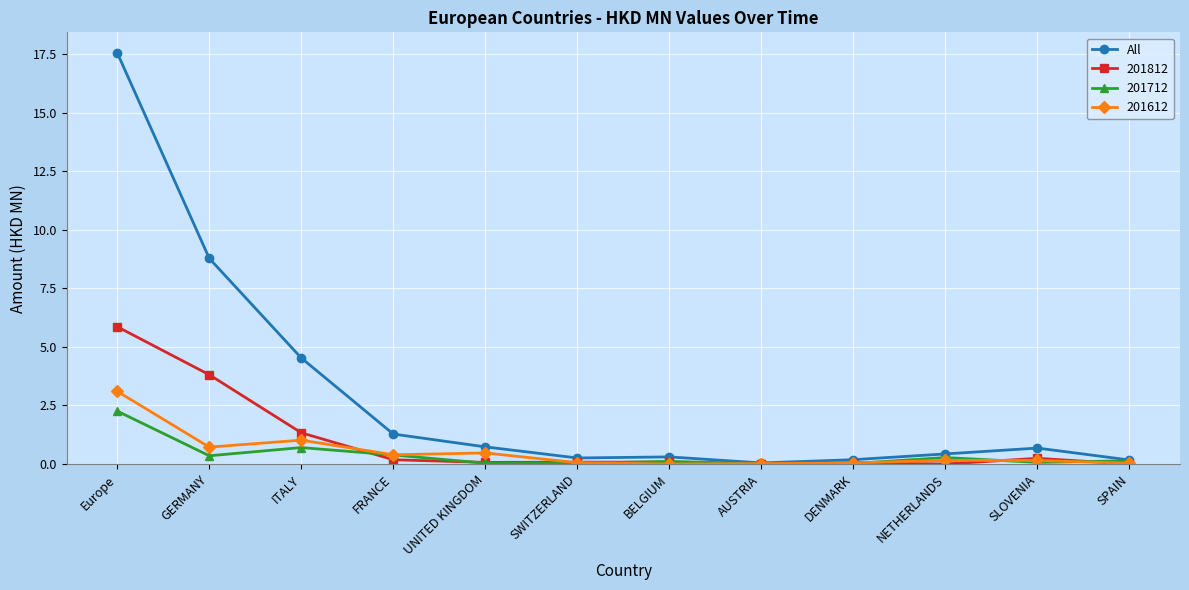

What is the label of the 1st point from the left?

Europe